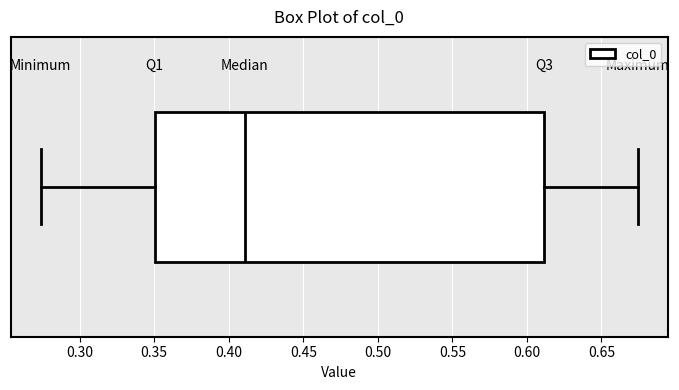

Transcribe this box plot: give where the median line is, the range the box spans, and where the two whiskers end, as read against the x-axis. The values are not printed on the chart, so give them approximately, as read against the axis.

median 0.410, box 0.350 to 0.610, whiskers 0.275 to 0.675